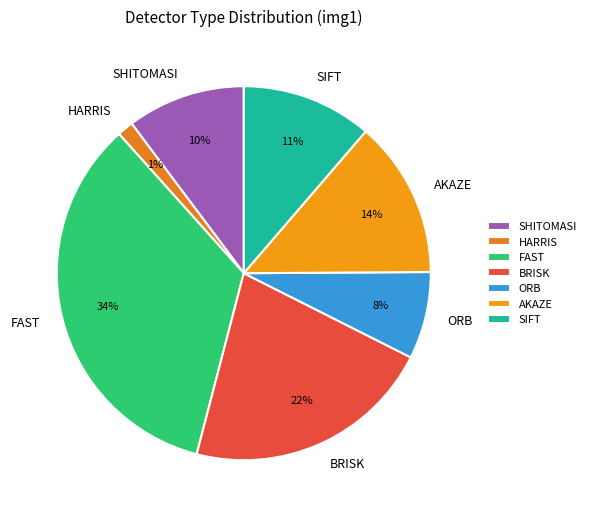

Is there a majority slice in this chart?

No